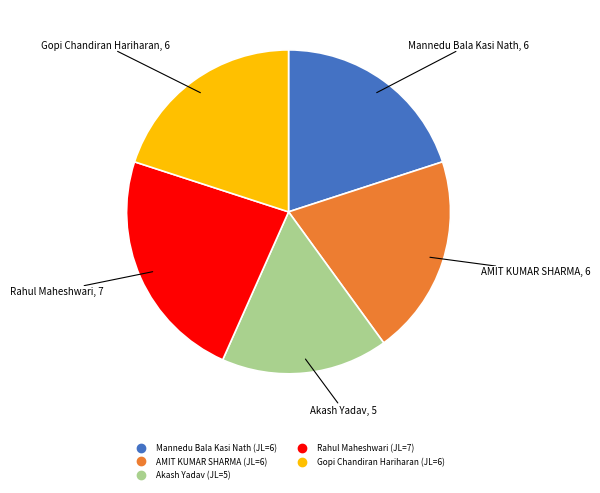

Count the number of slices in the pie.

5